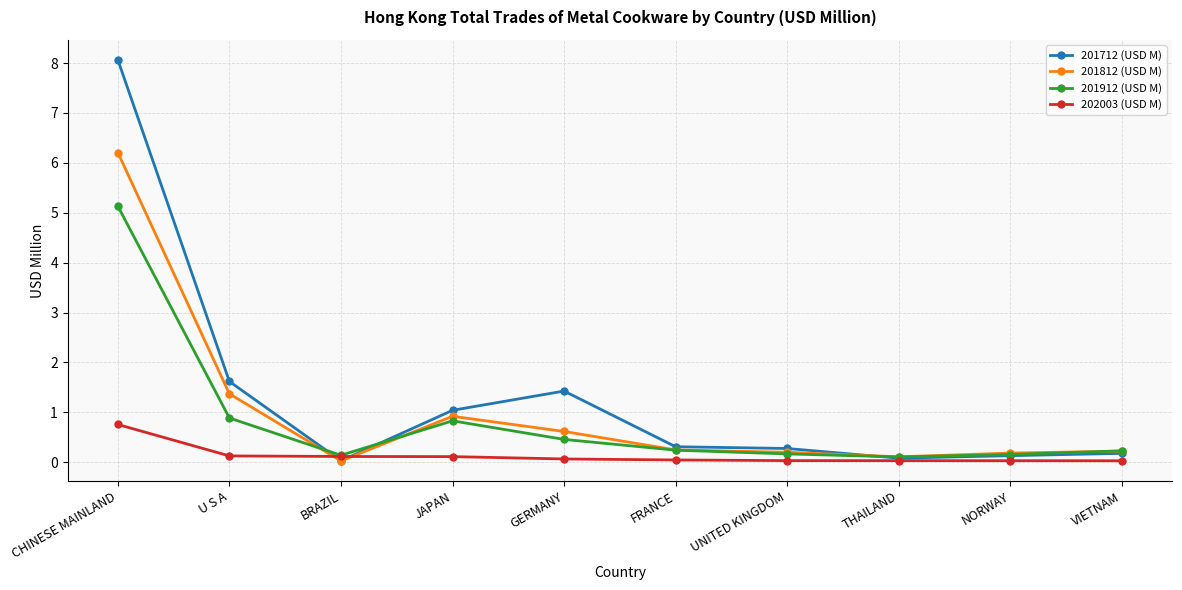

The 201712 (USD M) series shows 0.0 at BRAZIL. True or false?

True